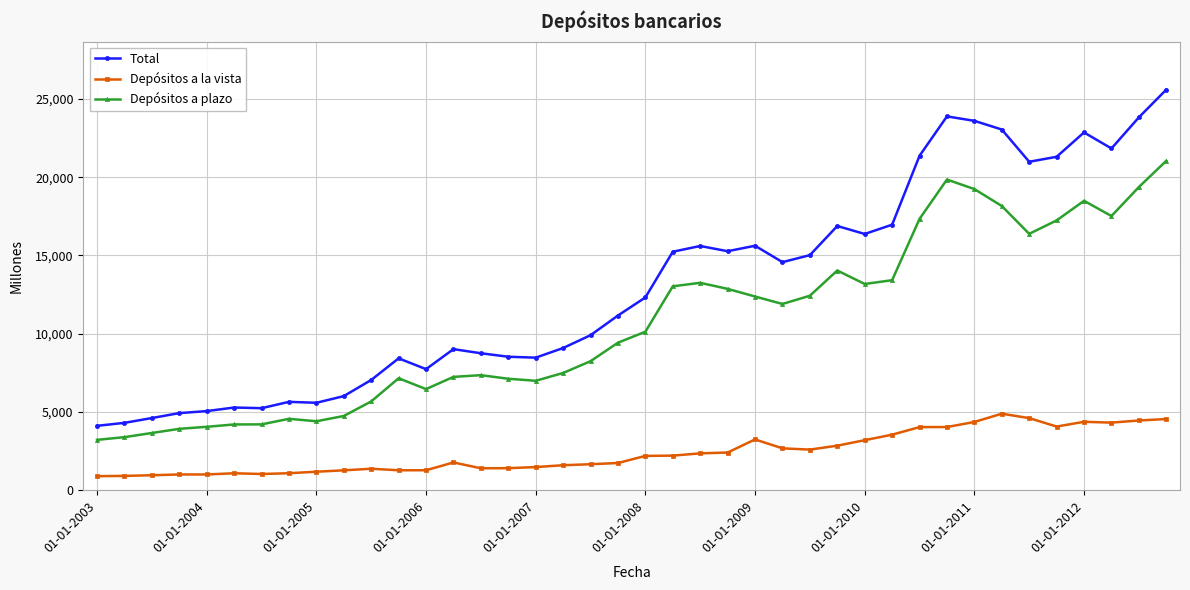

True or false: Depósitos a la vista has more than 2 points higher than both neighbors.

True